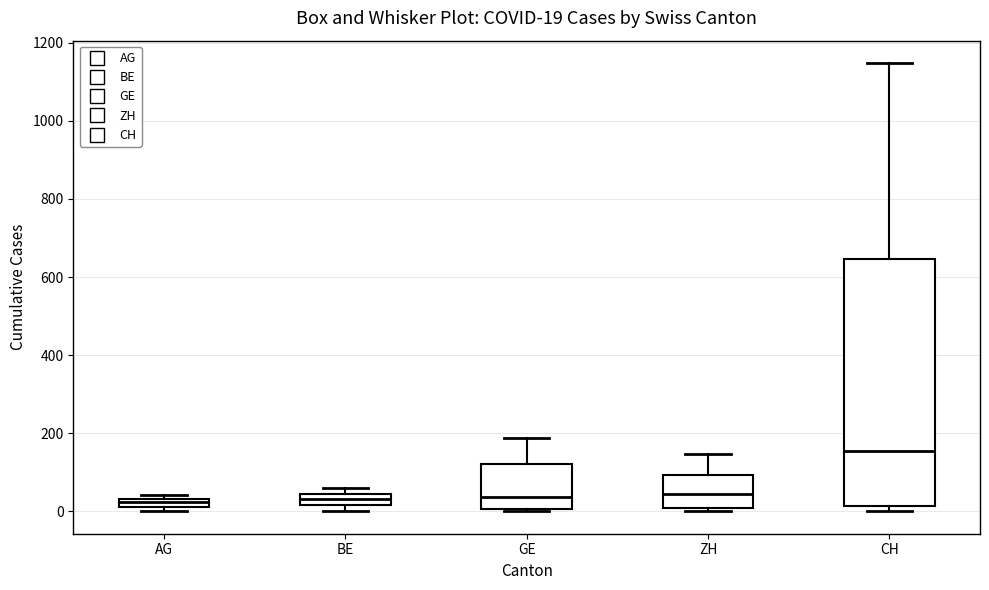

Which box is the tallest, from its lower edge to its upper edge?

CH